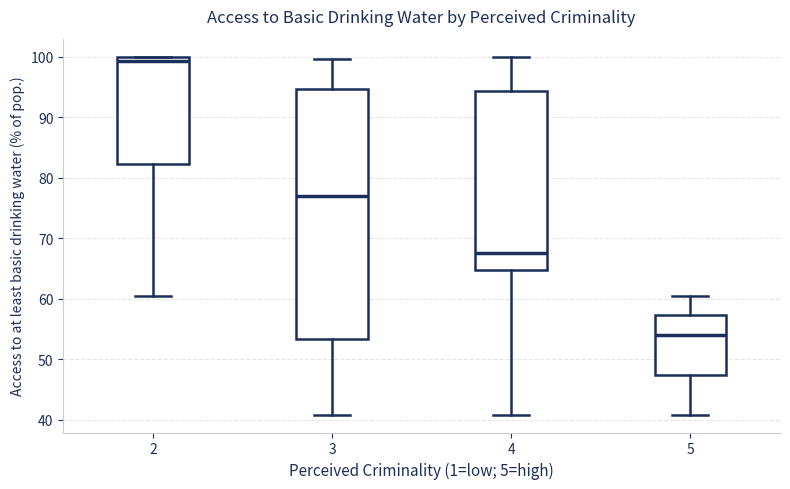

Reading left to right, read every box against the y-axis: the position of its median line, the range the box covers, and the ends of its whiskers. The values are not printed on the chart, so give them approximately, as read against the axis.

2: median 99, box 82 to 100, whiskers 60 to 100
3: median 77, box 53 to 95, whiskers 41 to 100
4: median 68, box 65 to 94, whiskers 41 to 100
5: median 54, box 47 to 57, whiskers 41 to 60